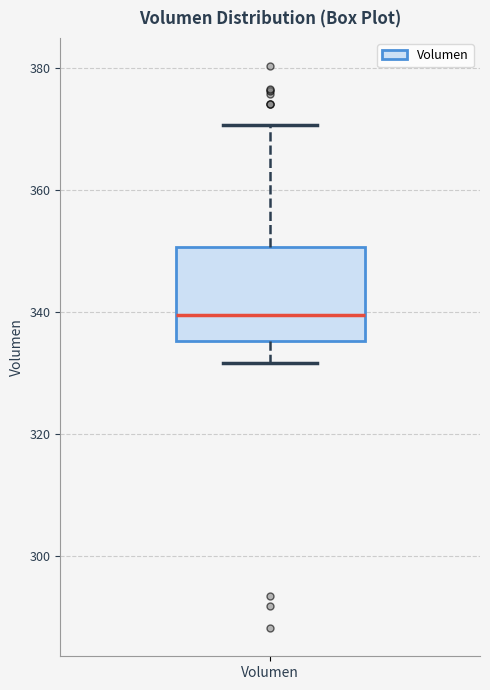

Transcribe this box plot: give where the median line is, the range the box spans, and where the two whiskers end, as read against the y-axis. The values are not printed on the chart, so give them approximately, as read against the axis.

median 340, box 336 to 350, whiskers 332 to 370